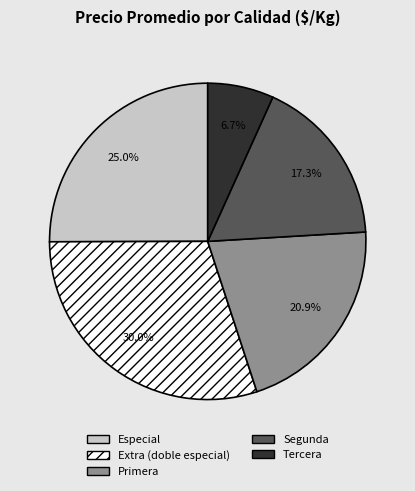

Which slice is the largest?

Extra (doble especial)